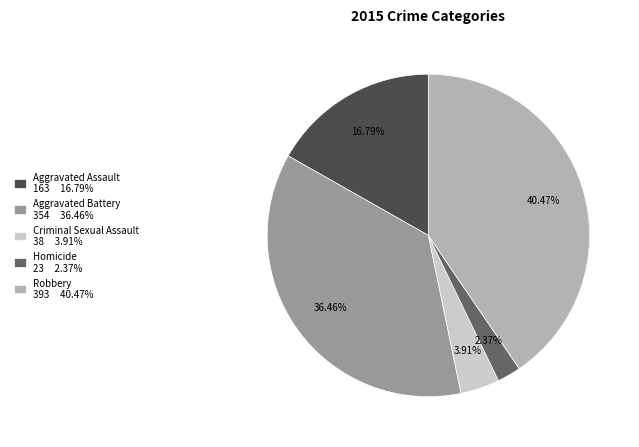

Rank the categories by value from lowest to highest.

Homicide, Criminal Sexual Assault, Aggravated Assault, Aggravated Battery, Robbery